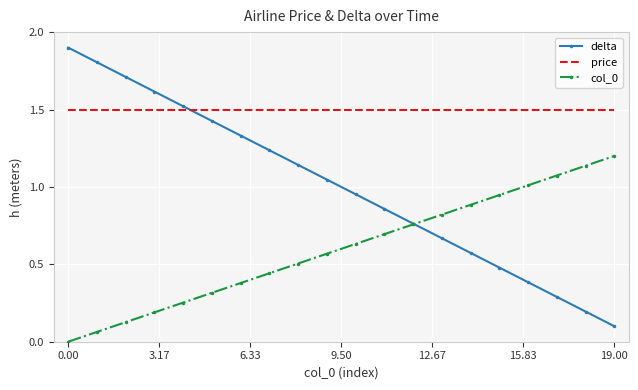

What is the highest value of the delta series?

1.9